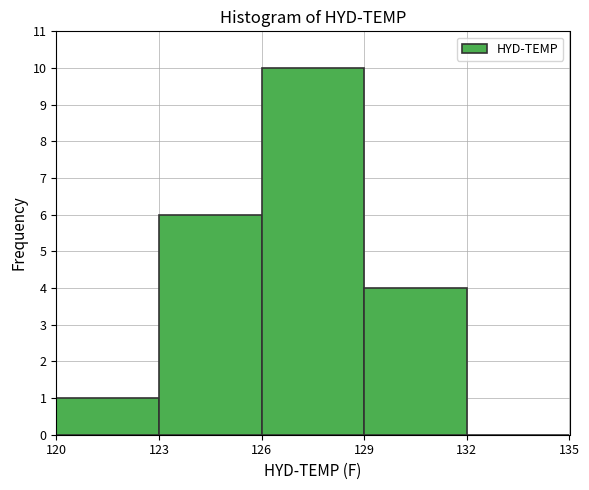

Reading left to right, transcribe this chart: for each bar, give the range it covers on the x-axis and its height. The values are not printed on the chart, so give them approximately, as read against the axis.

120 to 123: 1
123 to 126: 6
126 to 129: 10
129 to 132: 4
132 to 135: 0